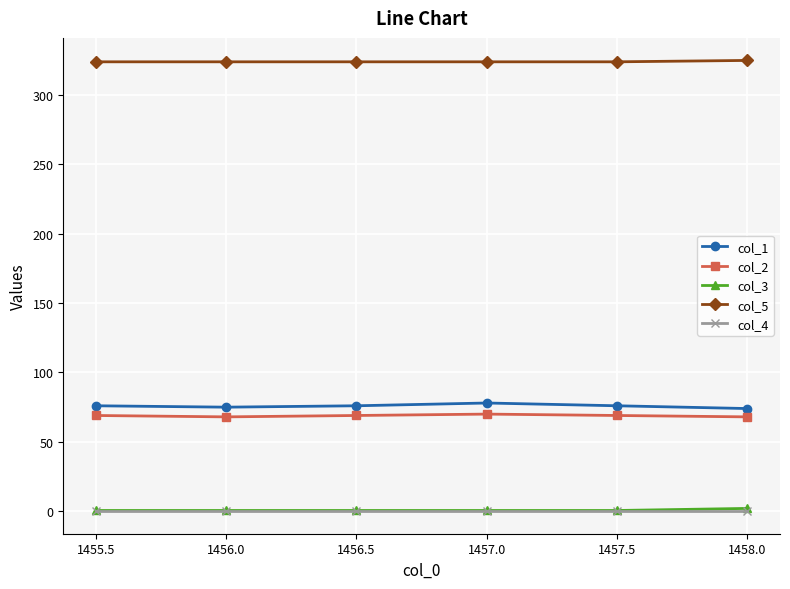

What is the average value of the col_2 series?

68.8